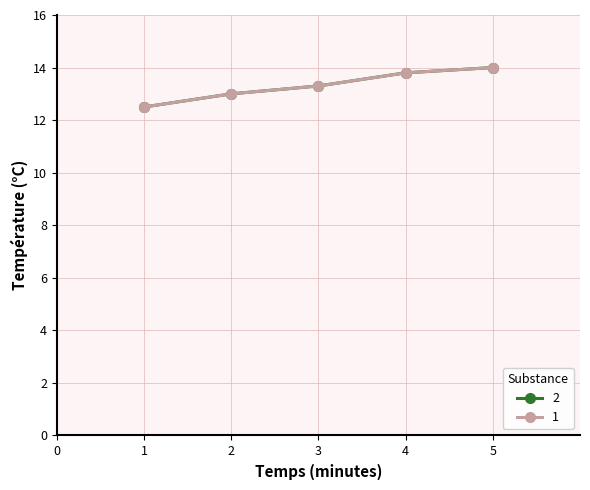

What is the difference between the 2 values at 5 and 2?

1.0